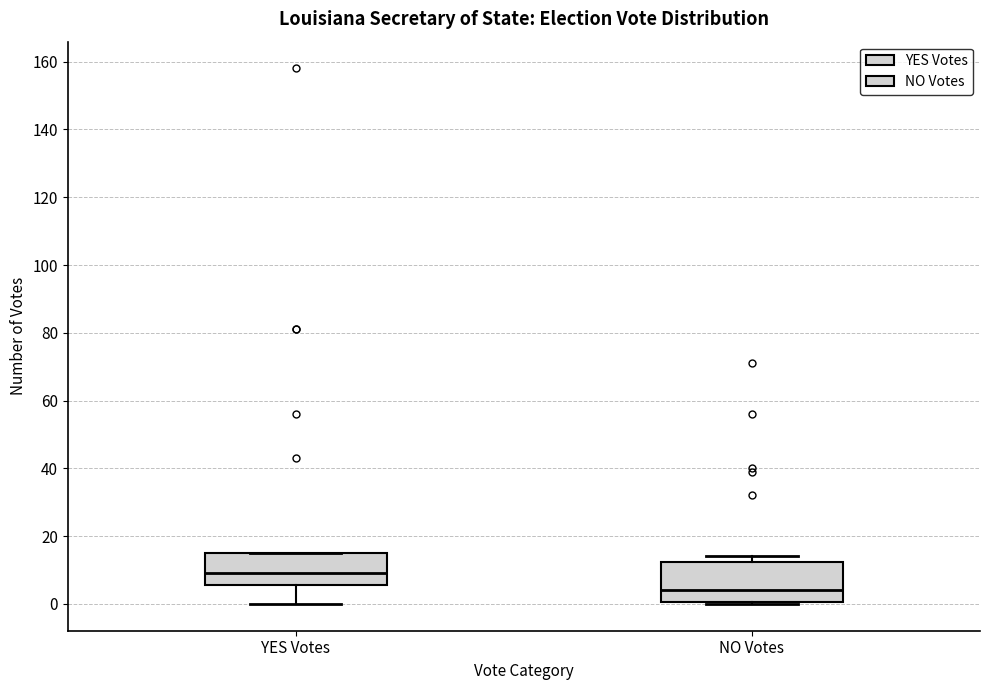

Reading left to right, read every box against the y-axis: the position of its median line, the range the box covers, and the ends of its whiskers. The values are not printed on the chart, so give them approximately, as read against the axis.

YES Votes: median 10, box 6 to 16, whiskers 0 to 16
NO Votes: median 4, box 0 to 12, whiskers 0 to 14